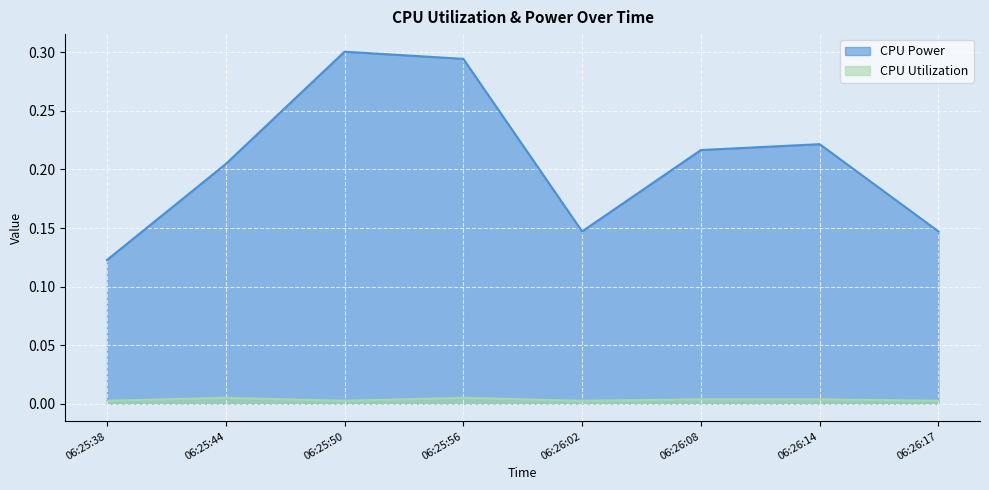

The value of CPU Utilization at 06:26:14 is 0.0. True or false?

False